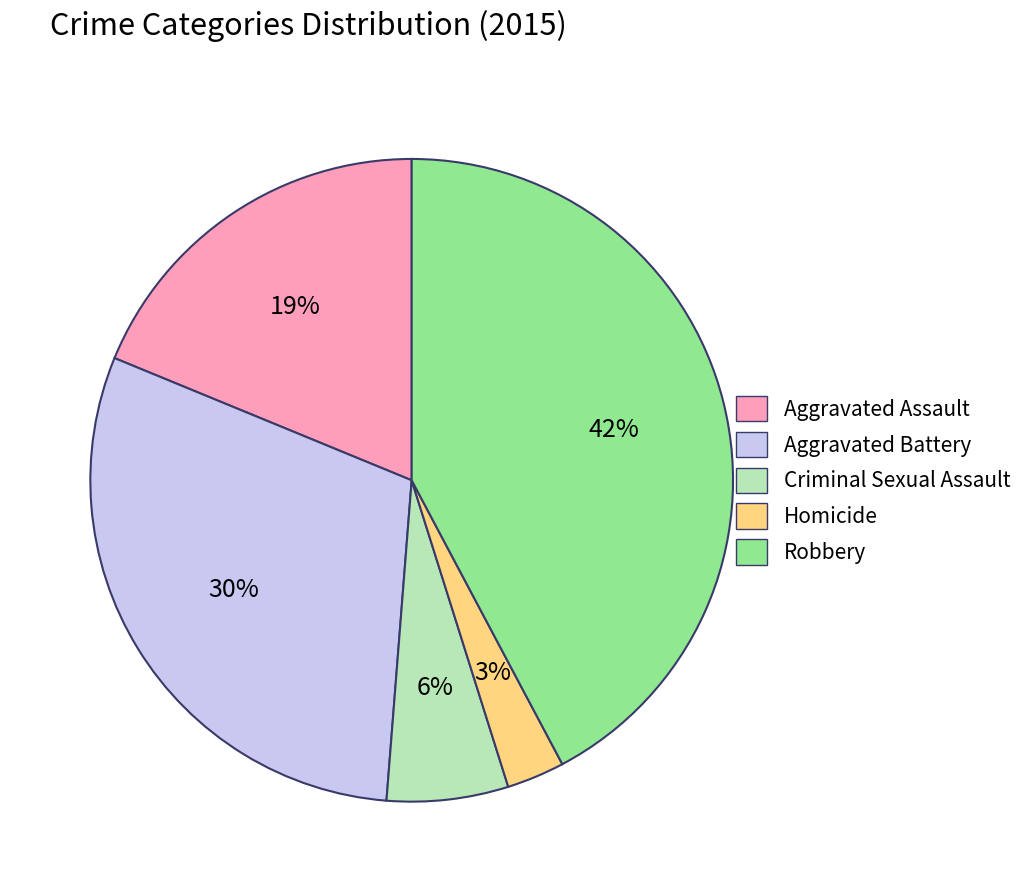

Rank the categories by value from highest to lowest.

Robbery, Aggravated Battery, Aggravated Assault, Criminal Sexual Assault, Homicide